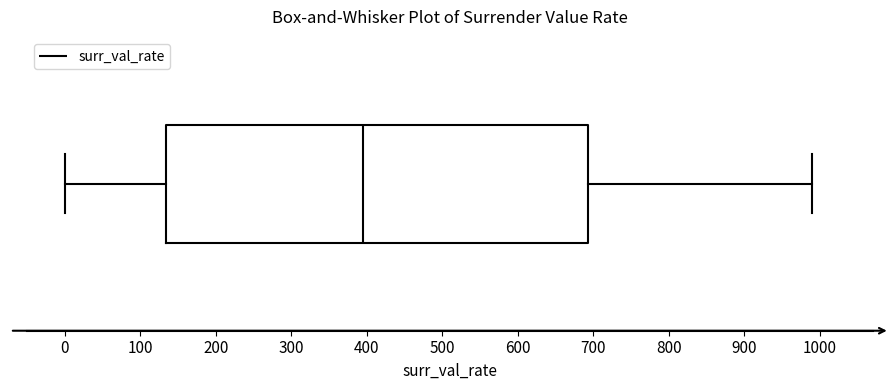

Where is the right edge of the box on the x-axis? The values are not printed on the chart, so give them approximately, as read against the axis.

690